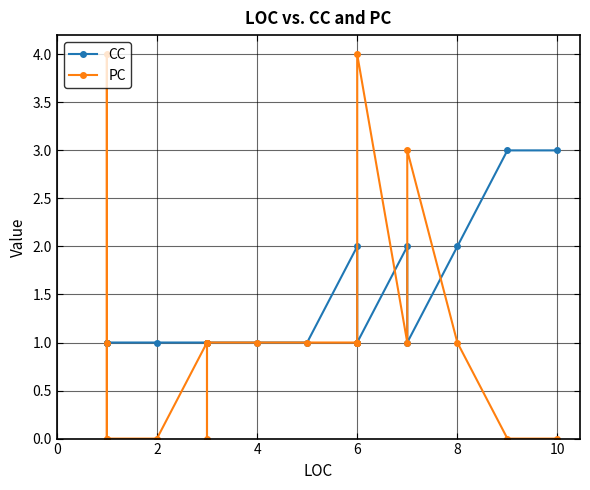

What is the value of the PC point at the 15th from the left?

4